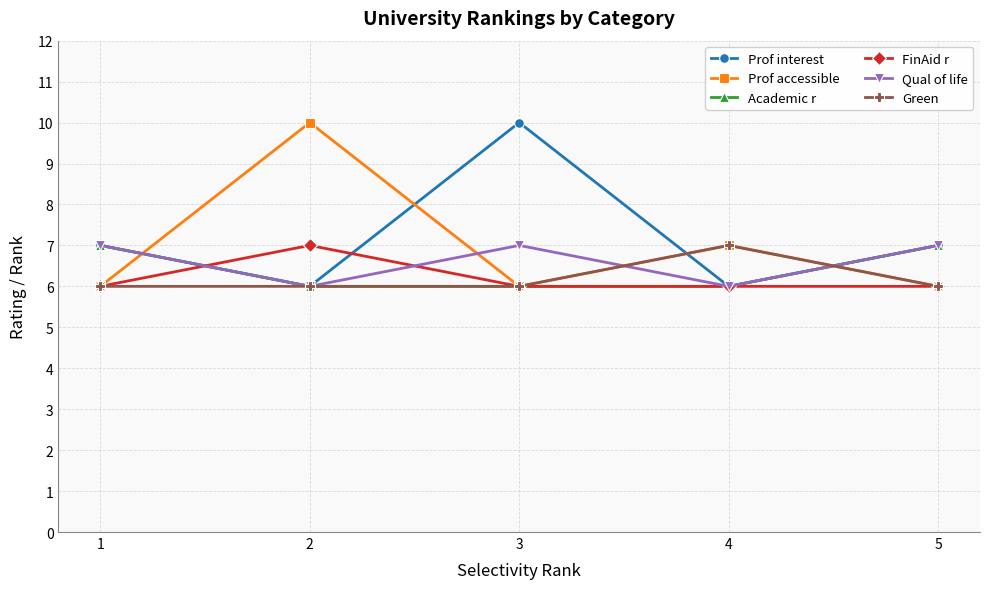

What is the greatest value displayed?

10